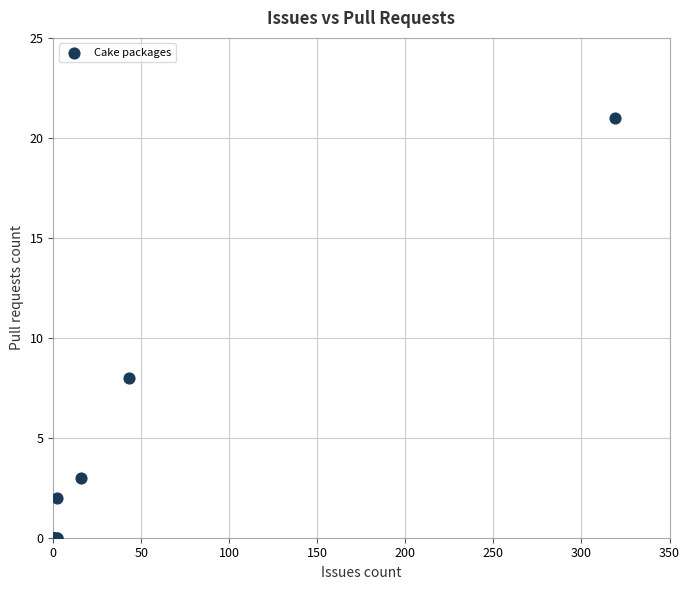

What Y value in the scatter plot is closest to 10?

8